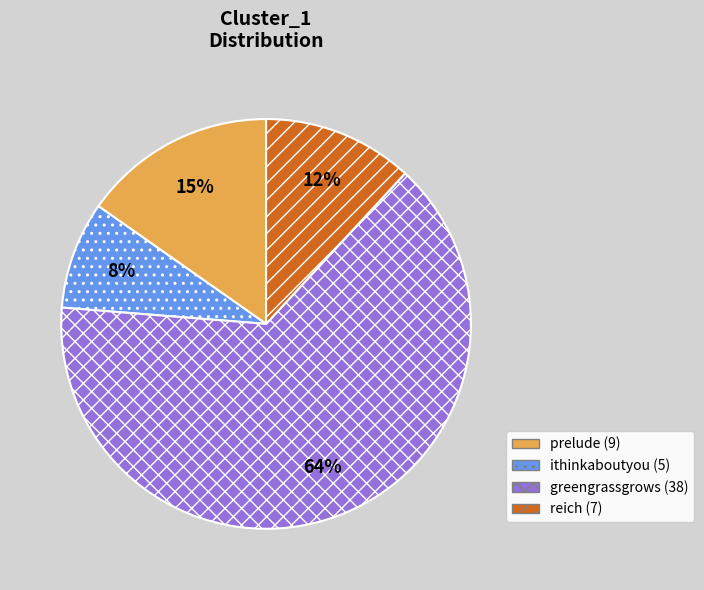

Does any single category account for the majority?

Yes